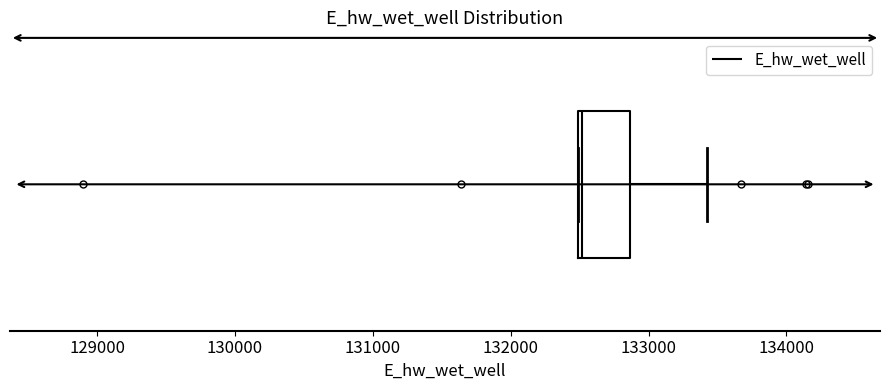

Read this box plot against the x-axis: the position of the median line, the range covered by the box, and the ends of both whiskers. The values are not printed on the chart, so give them approximately, as read against the axis.

median 132500, box 132500 to 132900, whiskers 132500 to 133400